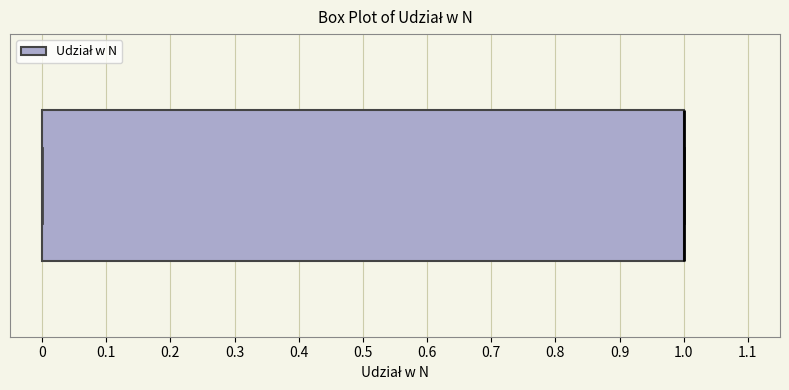

Read this box plot against the x-axis: the position of the median line, the range covered by the box, and the ends of both whiskers. The values are not printed on the chart, so give them approximately, as read against the axis.

median 1 (drawn on the box's right edge), box 0 to 1, whiskers 0 to 1